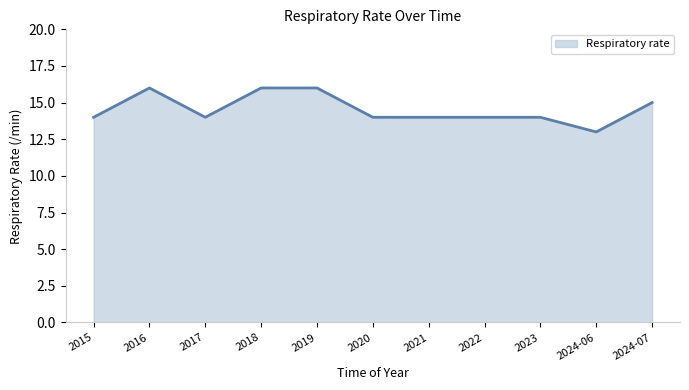

Between 2018 and 2015, which is larger?

2018